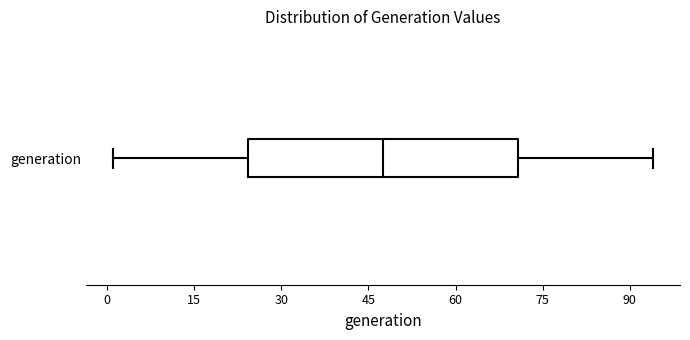

Read this box plot against the x-axis: the position of the median line, the range covered by the box, and the ends of both whiskers. The values are not printed on the chart, so give them approximately, as read against the axis.

median 48, box 24 to 70, whiskers 2 to 94